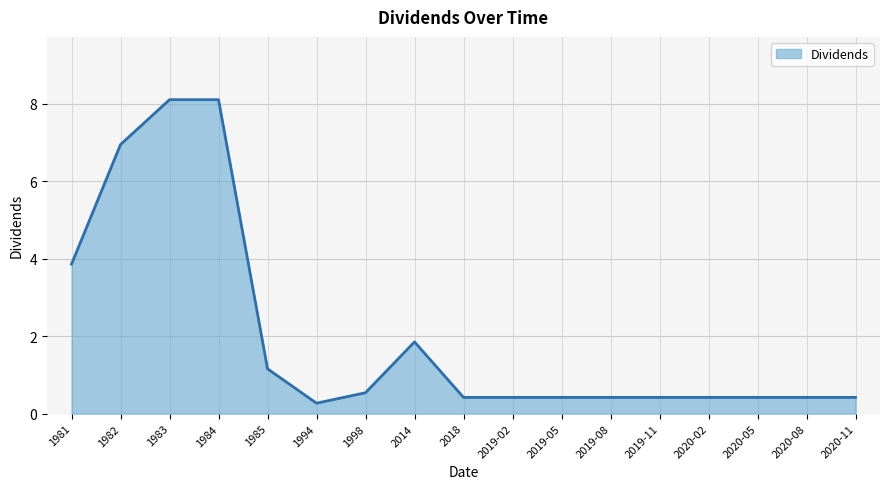

What is the maximum value shown in the chart?

8.1